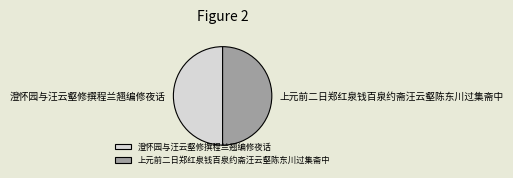

Combined, do 澄怀园与汪云壑修撰程兰翘编修夜话 and 上元前二日郑红泉钱百泉约斋汪云壑陈东川过集斋中 account for over 50%?

Yes